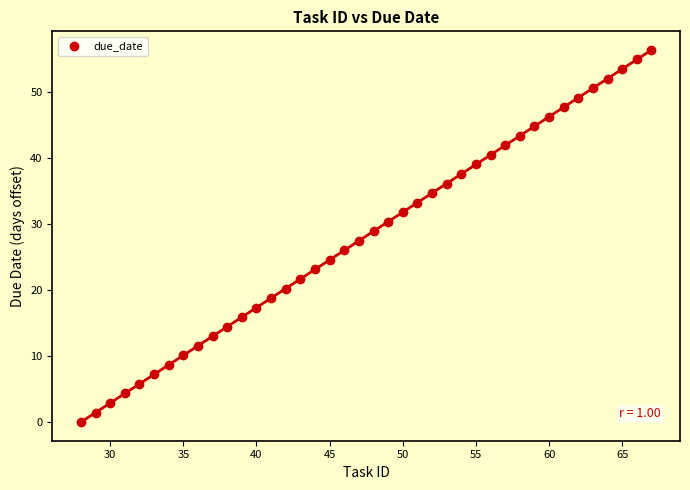

What is the range of X values (max minus min)?

39.0